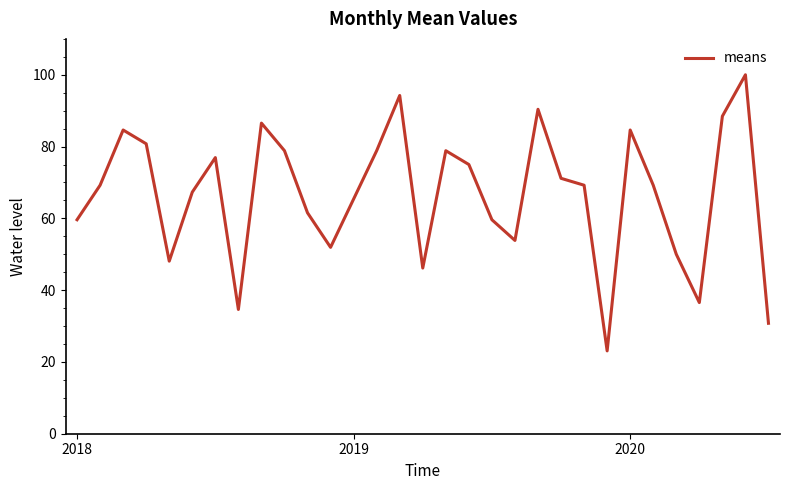

What is the smallest value displayed?

23.1